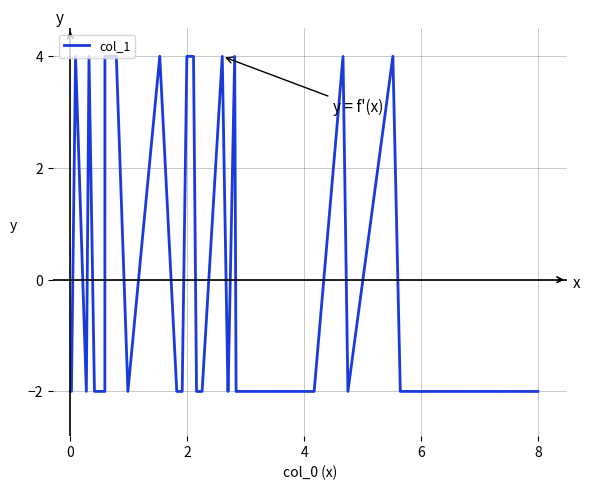

How many negative values are there?

28